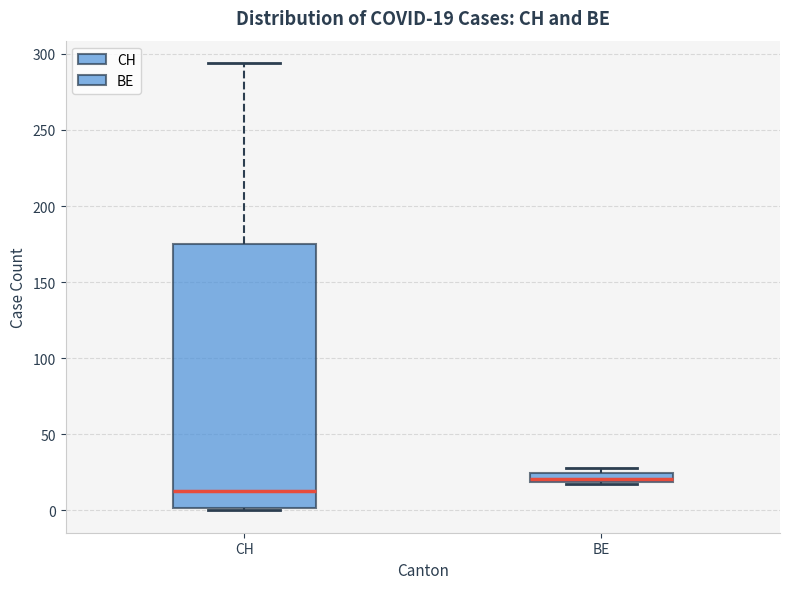

Which box's median line is the highest?

BE